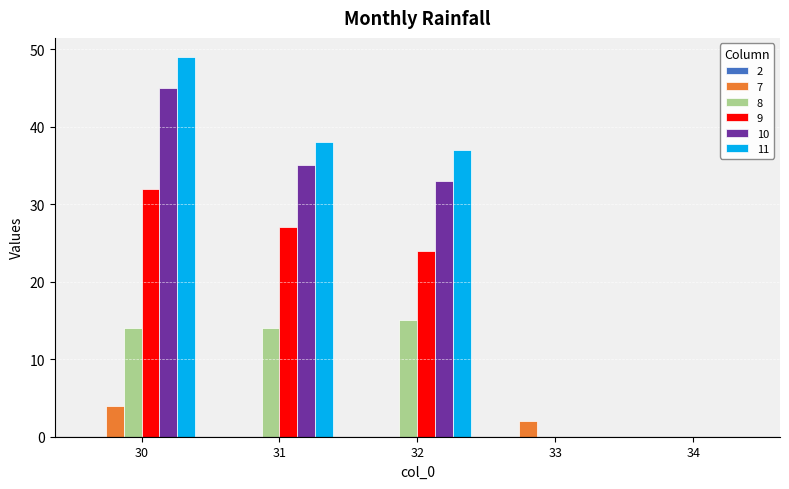

Where is 9 nearest to the value 16?

32